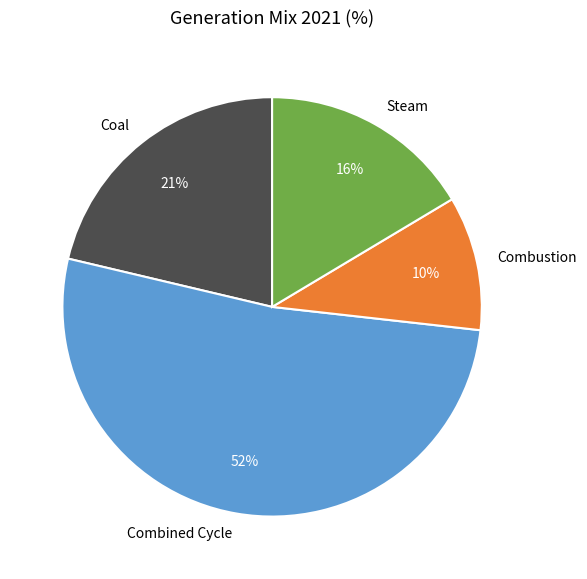

Which category has the smallest portion of the pie?

Combustion